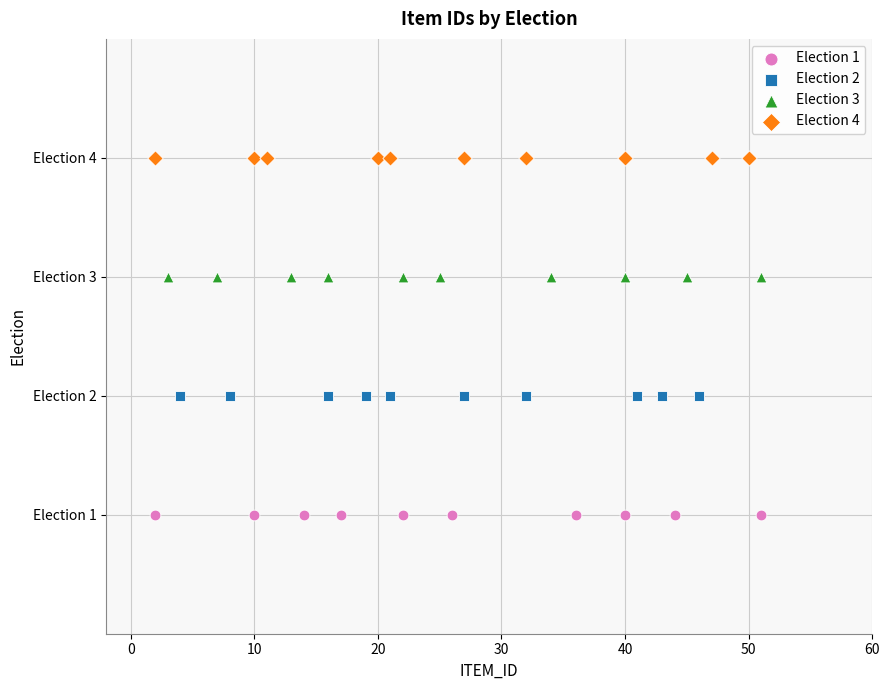

What are all the series names shown in the legend?

Election 1, Election 2, Election 3, Election 4